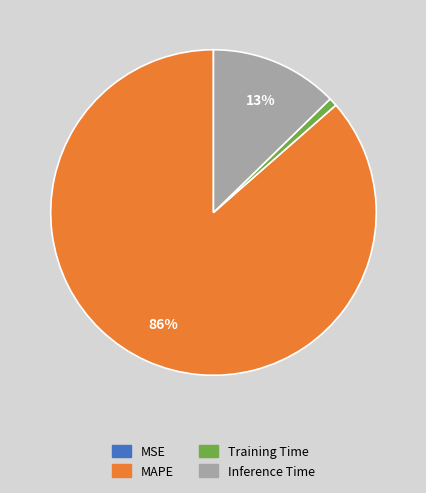

Is there any slice that represents more than half of the pie?

Yes